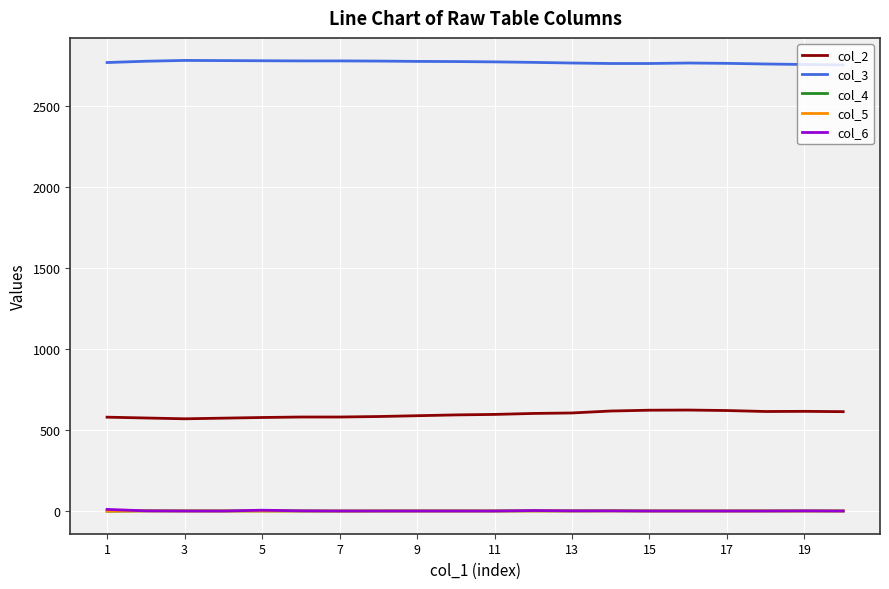

True or false: col_3 and col_2 cross at least once.

False